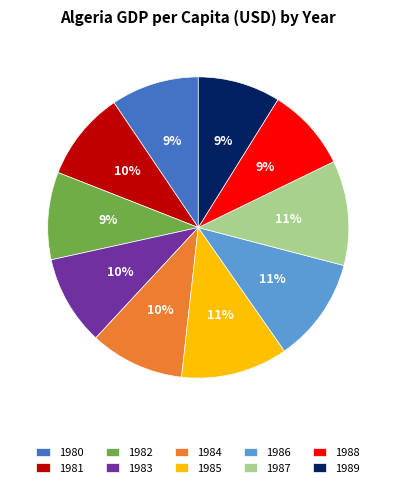

The 1982 slice represents 9% of the pie. True or false?

True